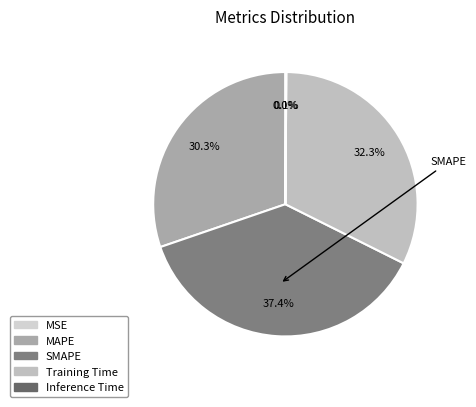

Which slice is the largest?

SMAPE